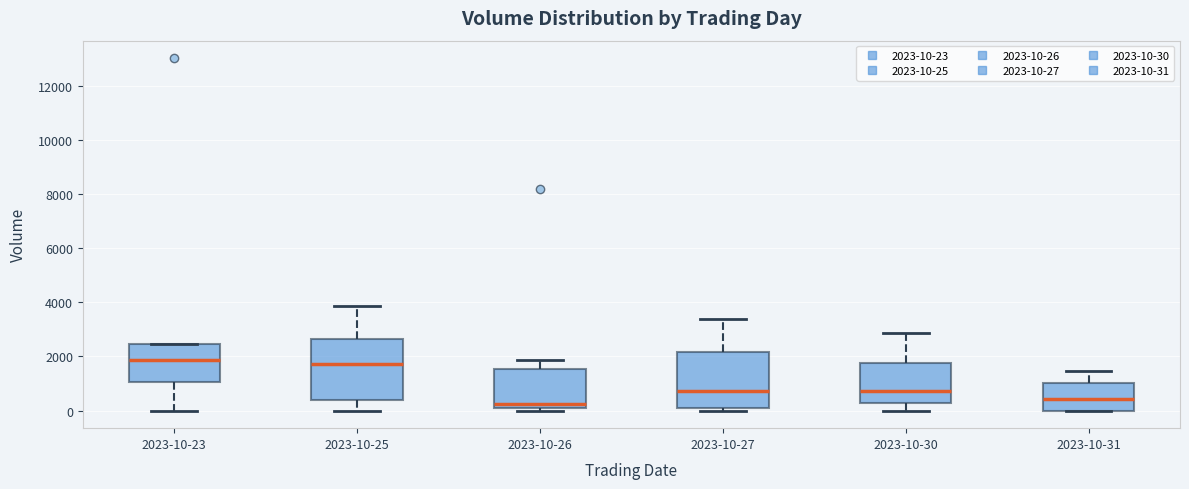

Reading left to right, read every box against the y-axis: the position of its median line, the range the box covers, and the ends of its whiskers. The values are not printed on the chart, so give them approximately, as read against the axis.

2023-10-23: median 1800, box 1000 to 2400, whiskers 0 to 2400
2023-10-25: median 1800, box 400 to 2600, whiskers 0 to 3800
2023-10-26: median 200, box 0 to 1600, whiskers 0 (just below the box's lower edge) to 1800
2023-10-27: median 800, box 0 to 2200, whiskers 0 (just below the box's lower edge) to 3400
2023-10-30: median 800, box 200 to 1800, whiskers 0 to 2800
2023-10-31: median 400, box 0 to 1000, whiskers 0 to 1400